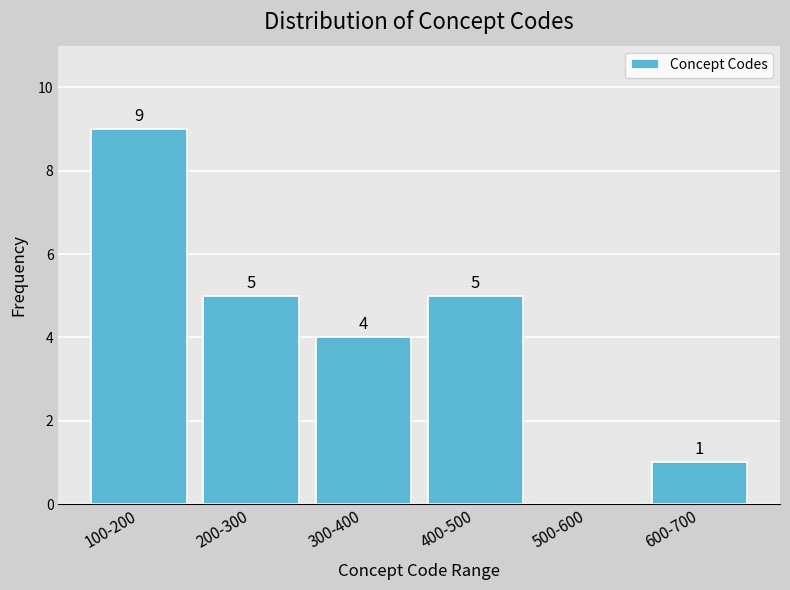

Reading left to right, extract all data points from this chart.

100-200=9	200-300=5	300-400=4	400-500=5	500-600=0	600-700=1